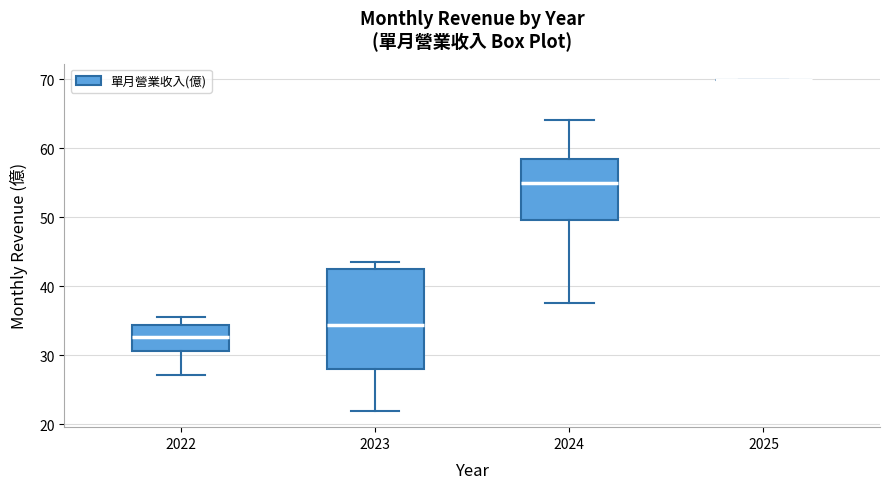

Which box is the tallest, from its lower edge to its upper edge?

2023